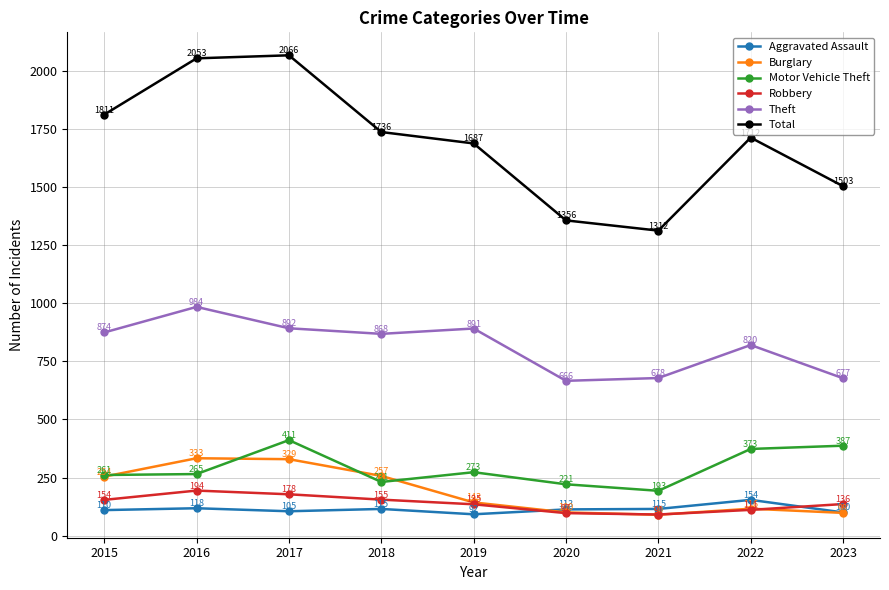

What is the difference between the maximum and minimum values in the Theft series?

318